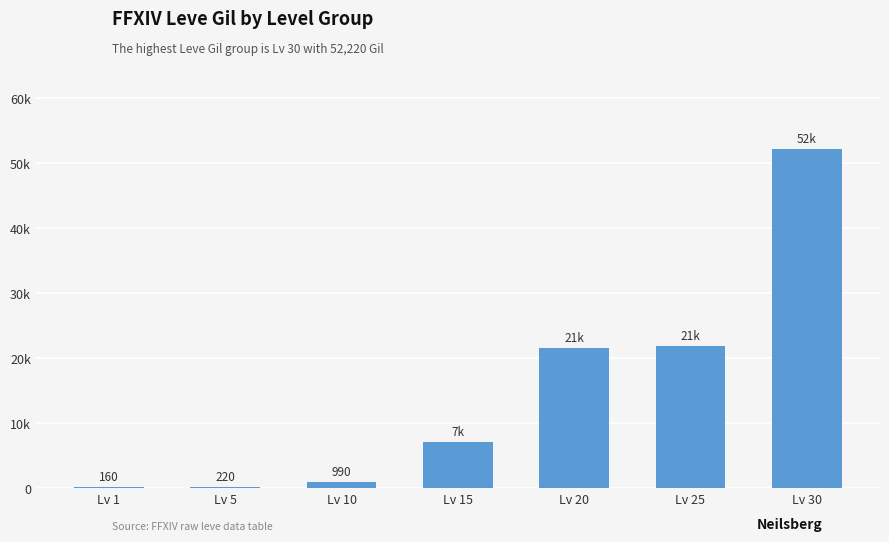

Are the bars horizontal?

No